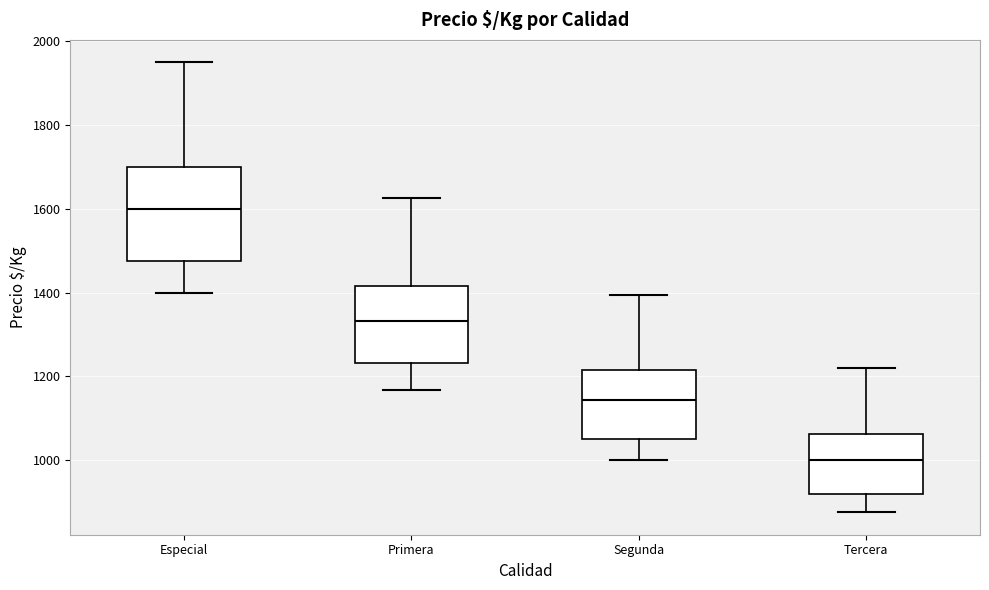

Comparing the boxes themselves (not the whiskers), which one is the tallest?

Especial